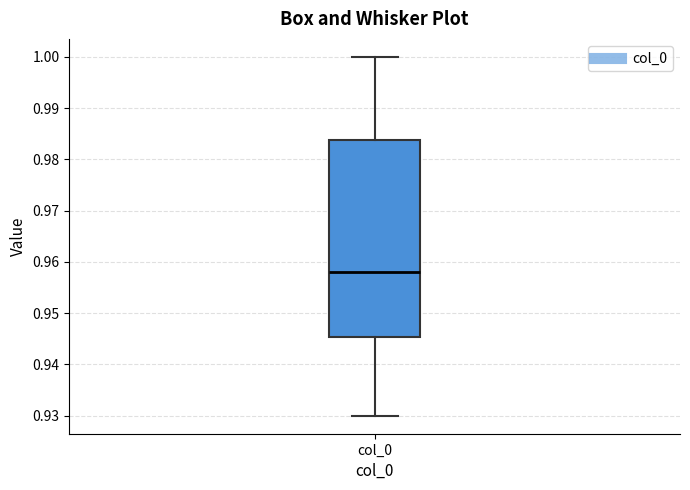

Where is the lower edge of the box for col_0 on the y-axis? The values are not printed on the chart, so give them approximately, as read against the axis.

0.945